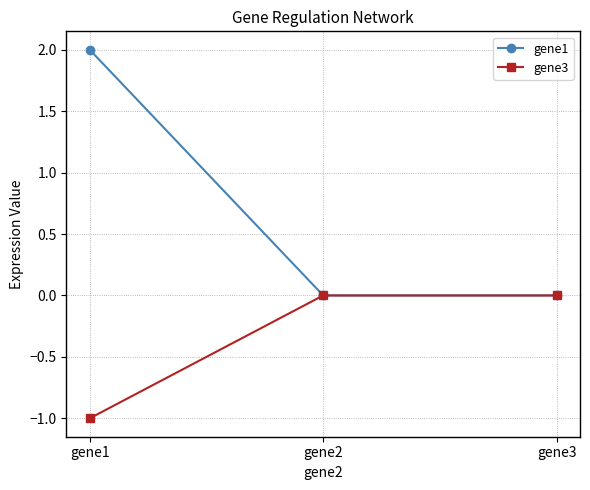

Count the number of categories in the chart.

3